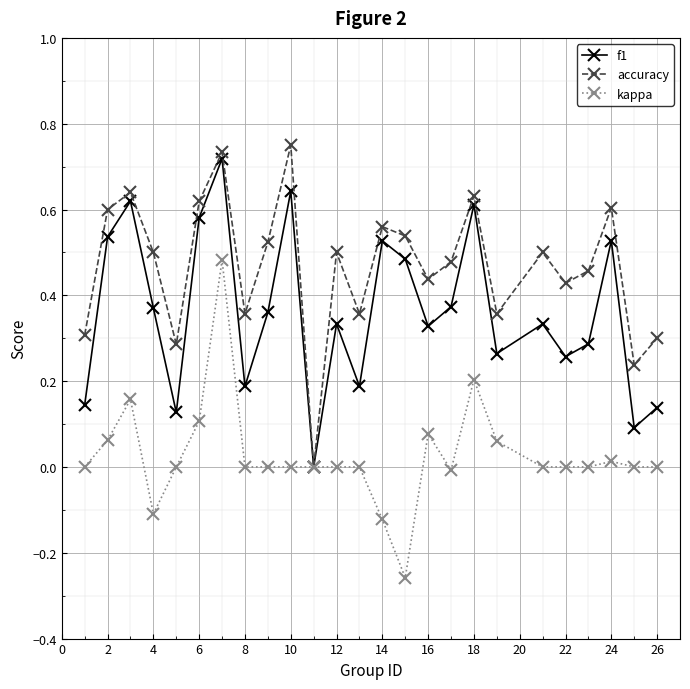

How many data points does each series have?

25